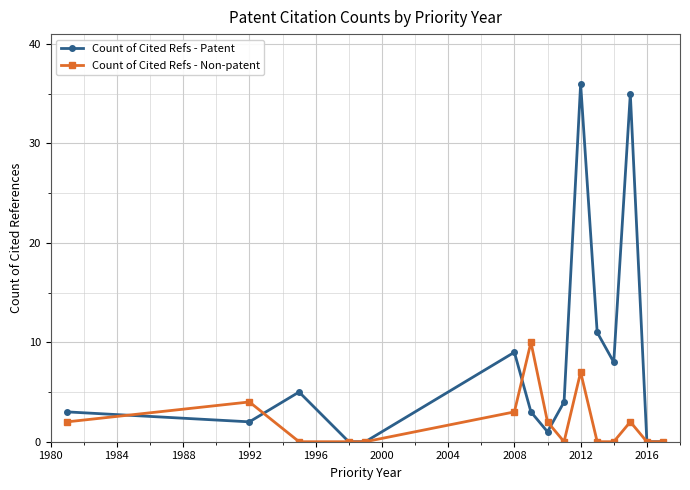

What is the difference between the maximum and minimum values in the Count of Cited Refs - Non-patent series?

10